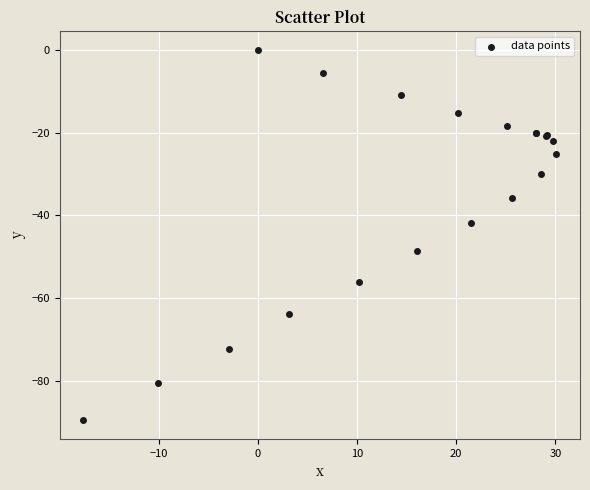

What Y value in the scatter plot is closest to -44?

-41.9